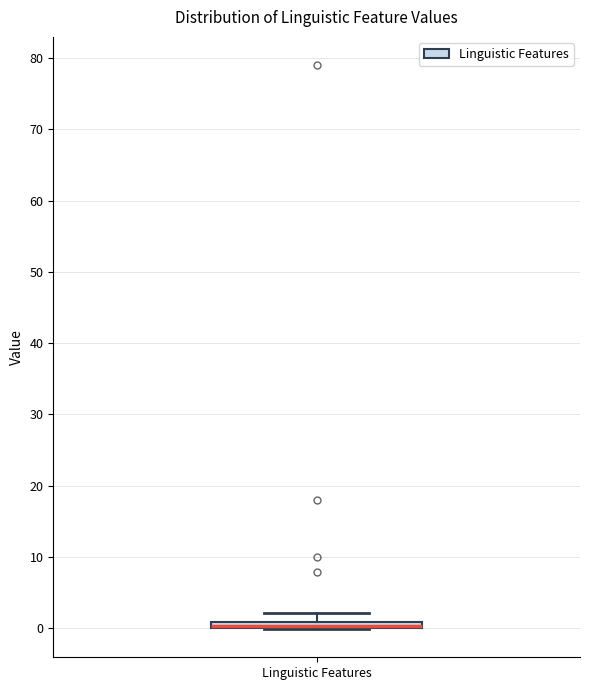

Where is the upper edge of the box for Linguistic Features on the y-axis? The values are not printed on the chart, so give them approximately, as read against the axis.

1